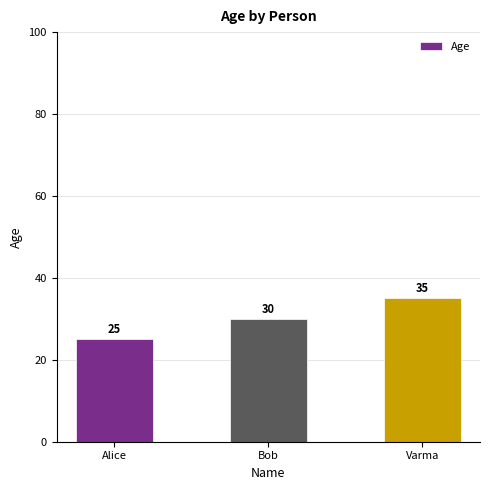

What is the sum of all values?

90